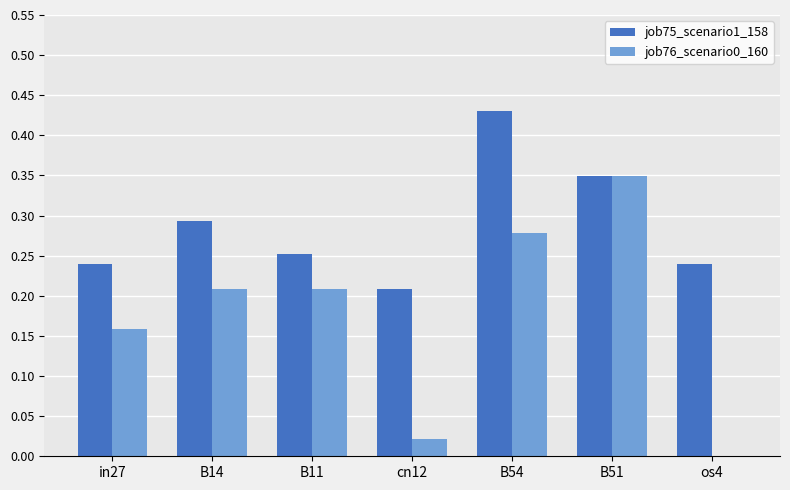

At which category is the sum across all series the highest?

B54